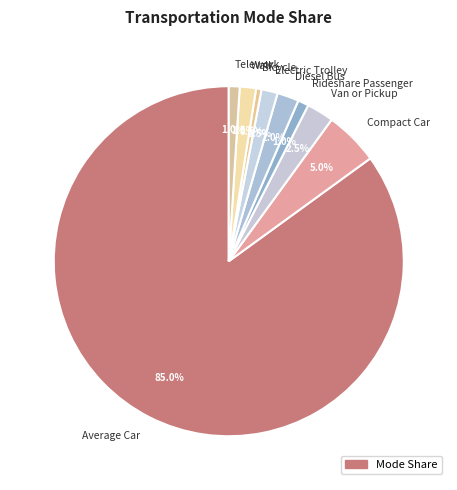

True or false: Average Car accounts for 95% of the total.

False